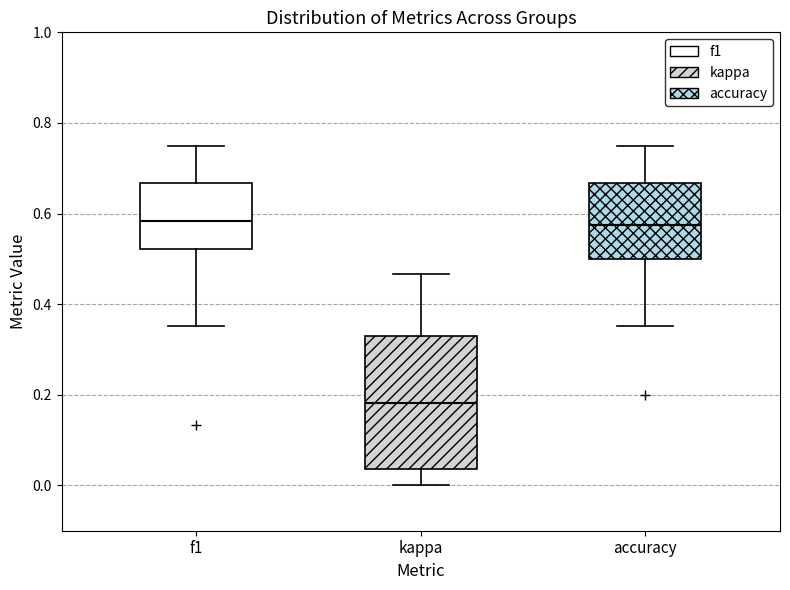

Which box's median line is the lowest?

kappa